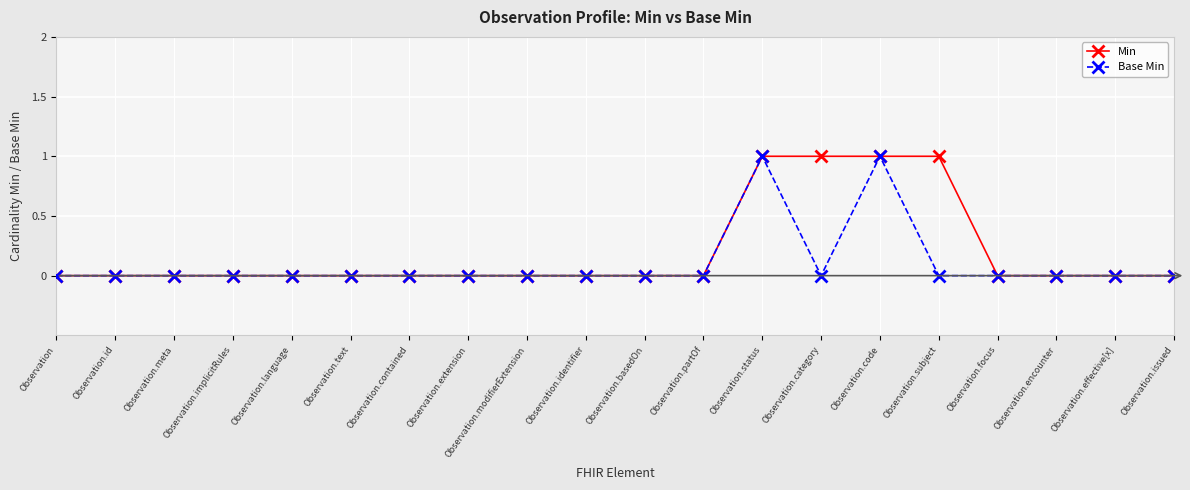

What is the sum of all Min values?

4